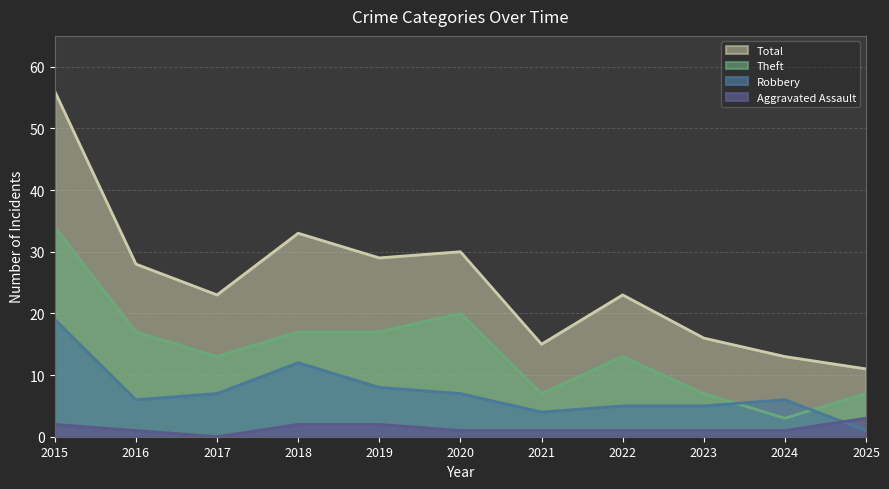

True or false: Theft and Aggravated Assault intersect in this chart.

False